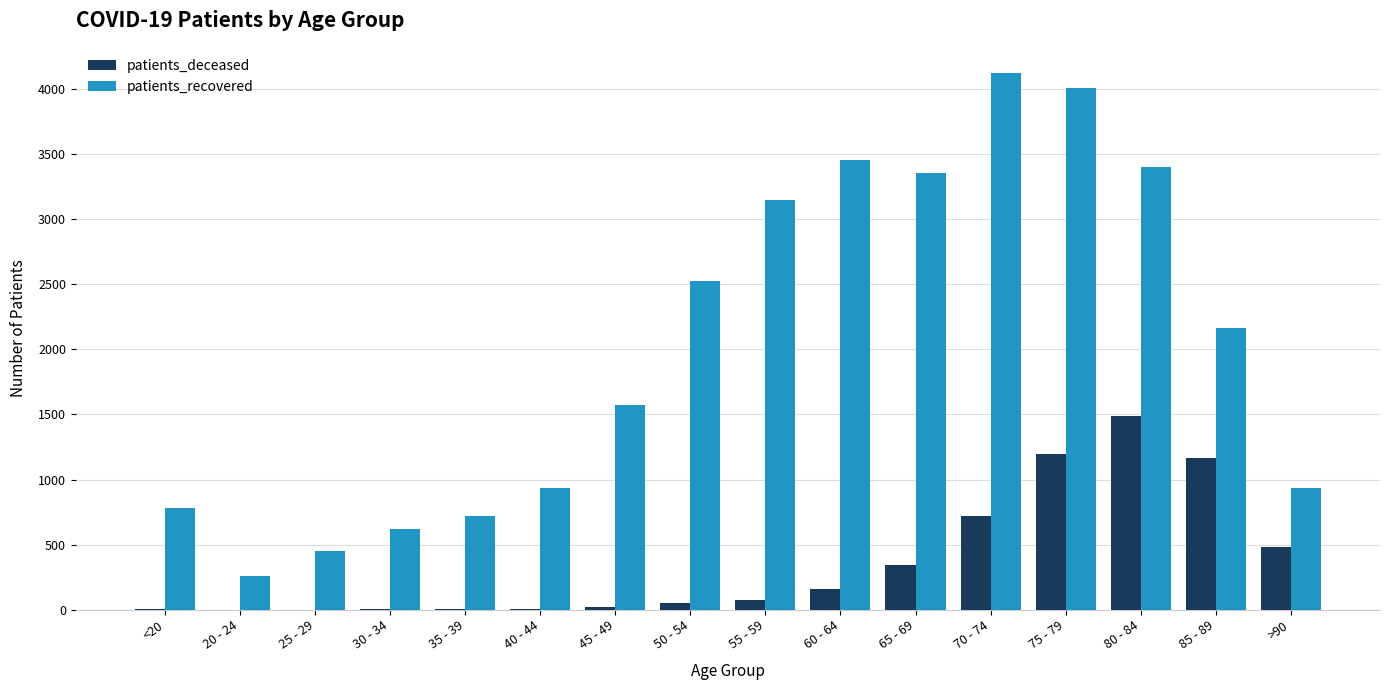

What is the total value across all series at 65 - 69?

3696